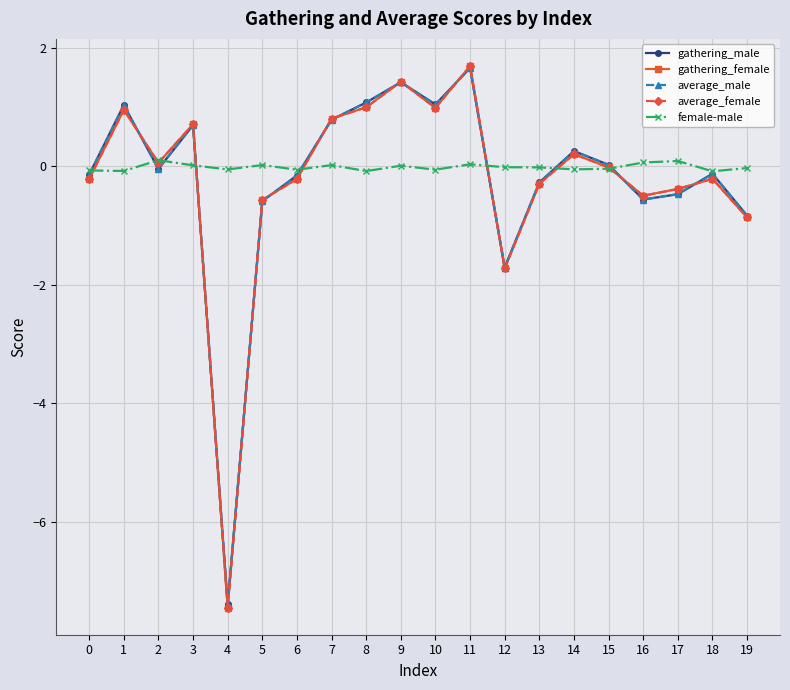

Where is the first local minimum for gathering_male?

2